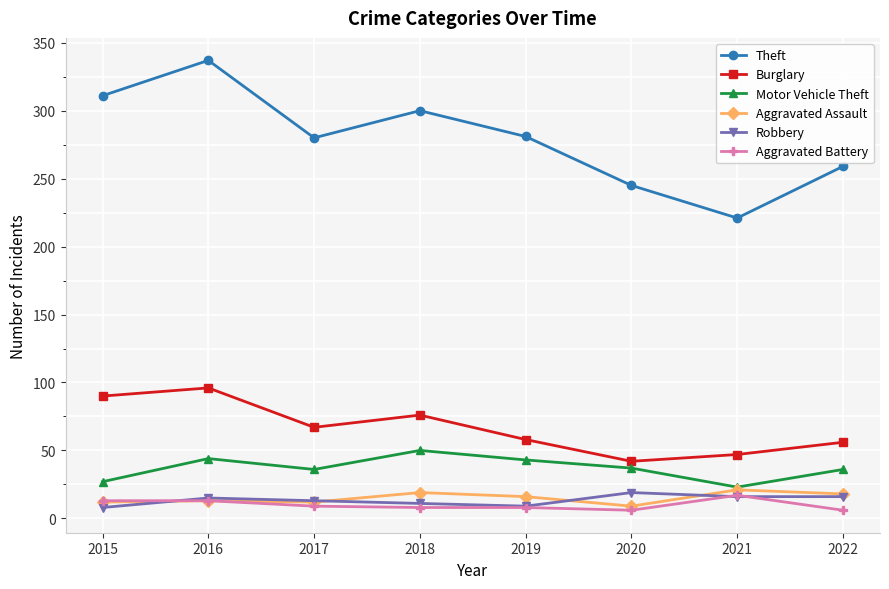

True or false: Theft and Motor Vehicle Theft intersect in this chart.

False